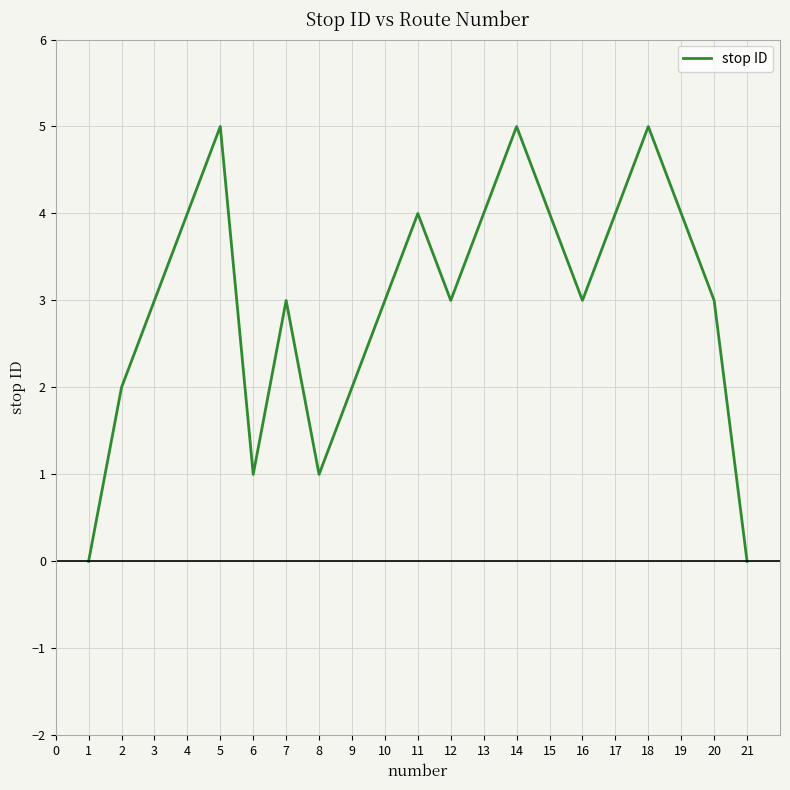

What is the sum of the values at 3 and 14?

8